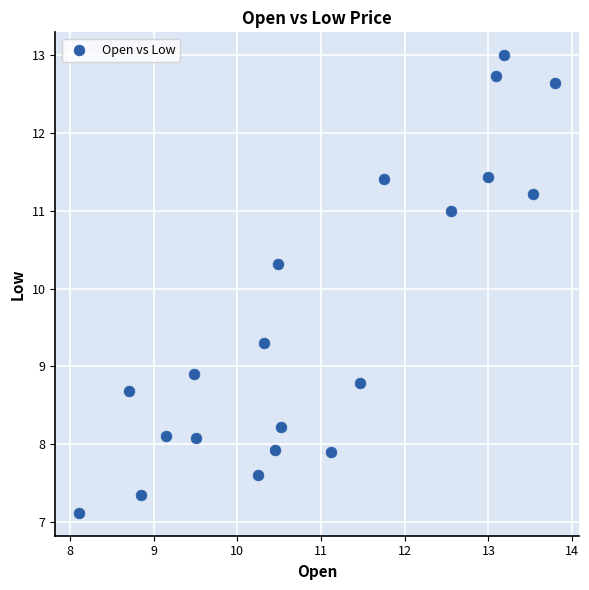

What Y value in the scatter plot is closest to 10?

10.3